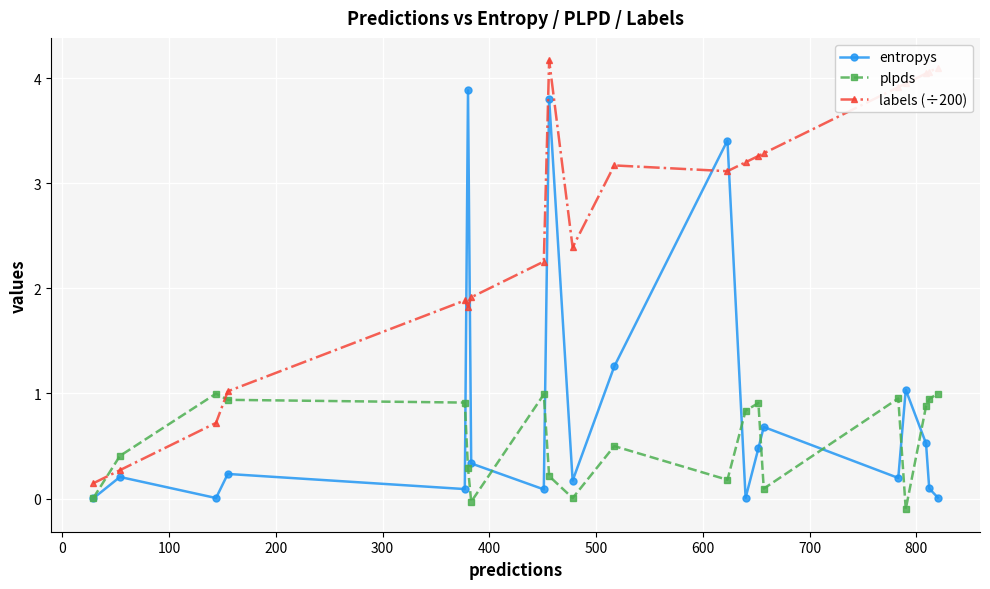

What is the greatest value displayed?

4.2